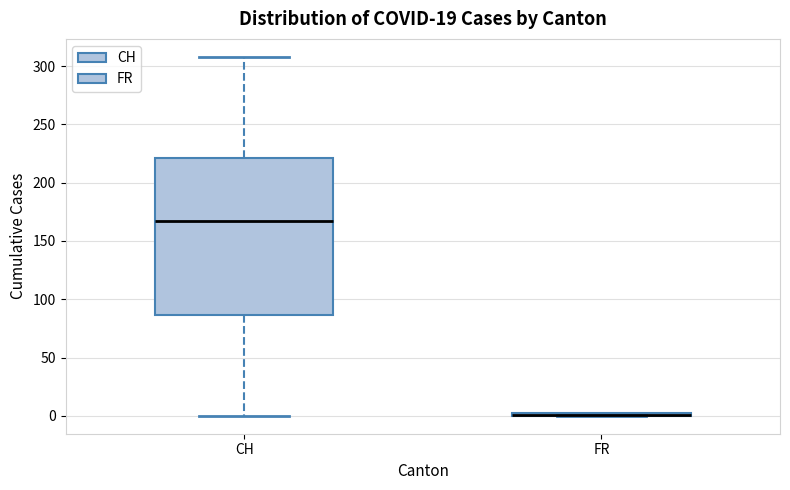

Reading left to right, transcribe this box plot: for each box, give where its median line is, the range the box spans, and where its two whiskers end, as read against the y-axis. The values are not printed on the chart, so give them approximately, as read against the axis.

CH: median 165, box 85 to 220, whiskers 0 to 310
FR: box collapsed to a line at 0, whiskers 0 to 0